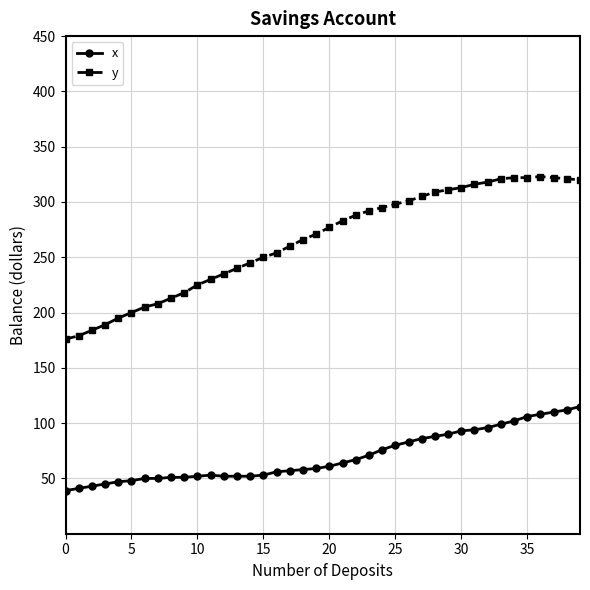

Which series has the widest spread of values?

y